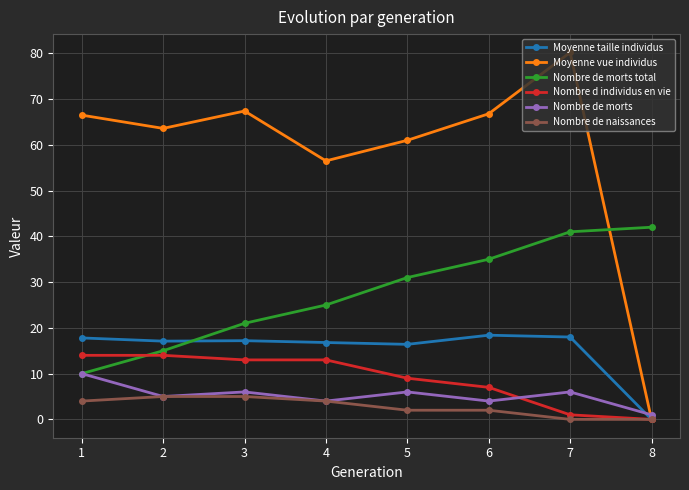

Is it true that Moyenne taille individus equals 7.5 at 1?

False